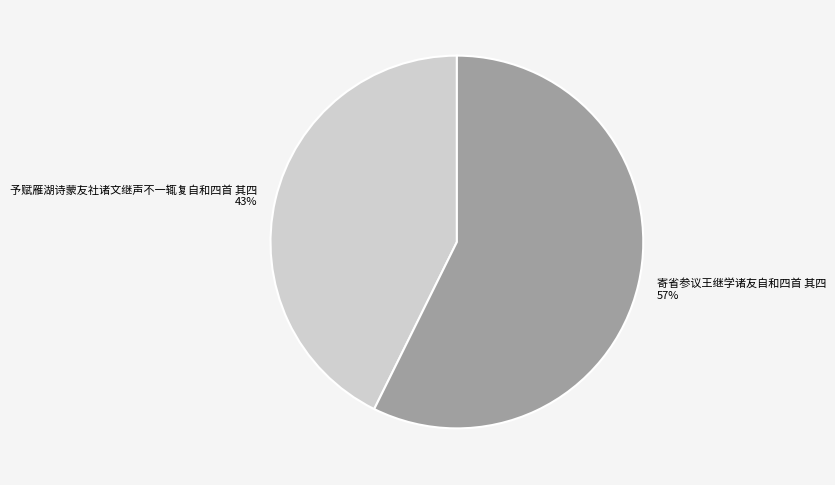

To the nearest percent, what is the average slice percentage?

50%